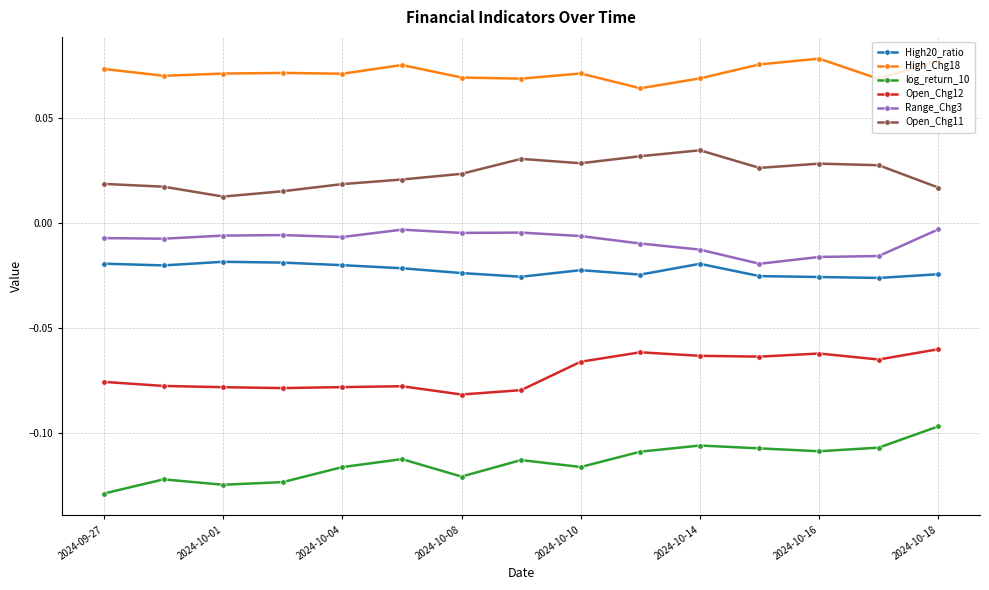

Rank the series by their maximum value, from lowest to highest.

log_return_10, Open_Chg12, High20_ratio, Range_Chg3, Open_Chg11, High_Chg18